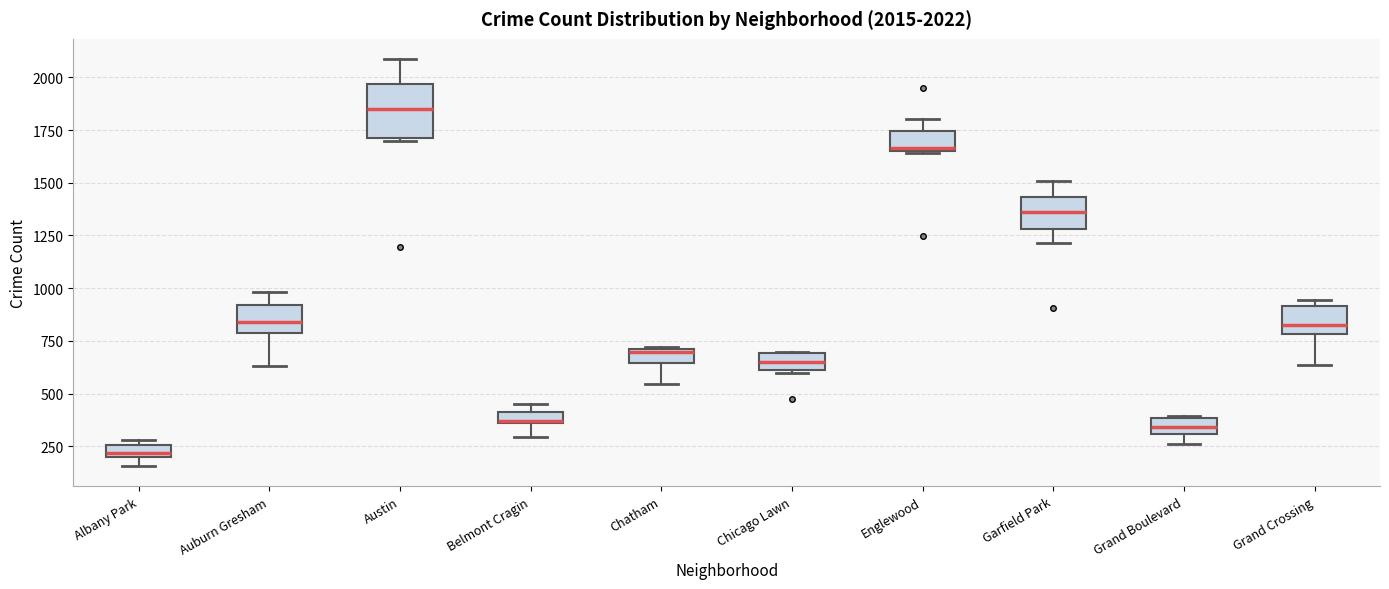

Which box is the tallest, from its lower edge to its upper edge?

Austin